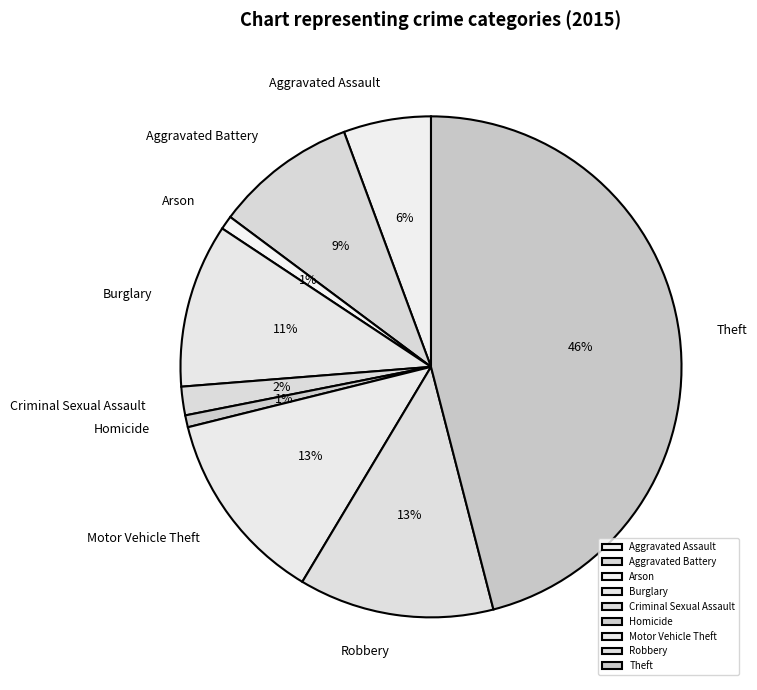

Is the sum of Burglary and Arson greater than half?

No